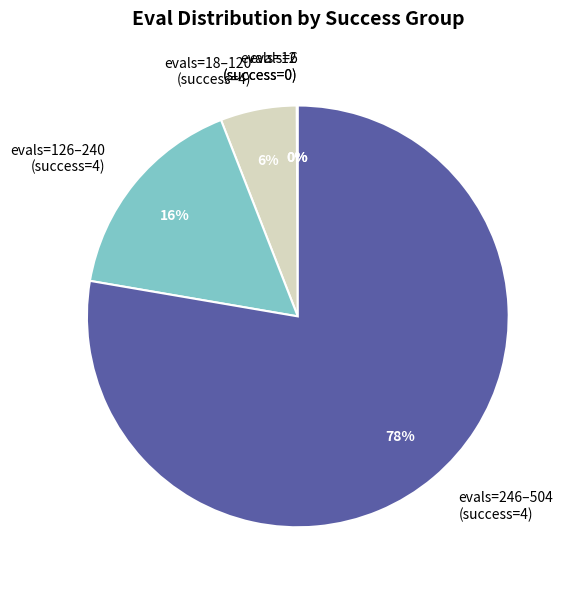

To the nearest percent, what percentage of the pie is evals=126–240 (success=4)?

16%